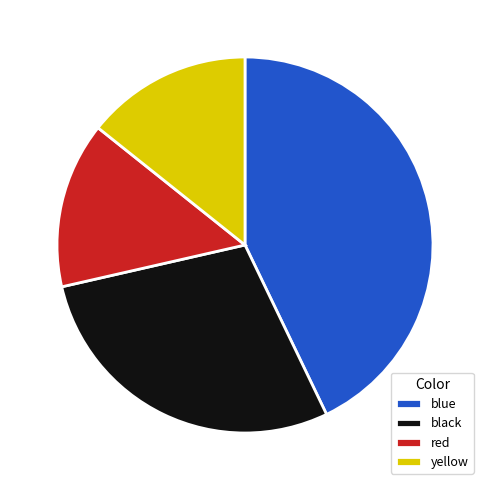

Combined, do black and blue account for over 50%?

Yes